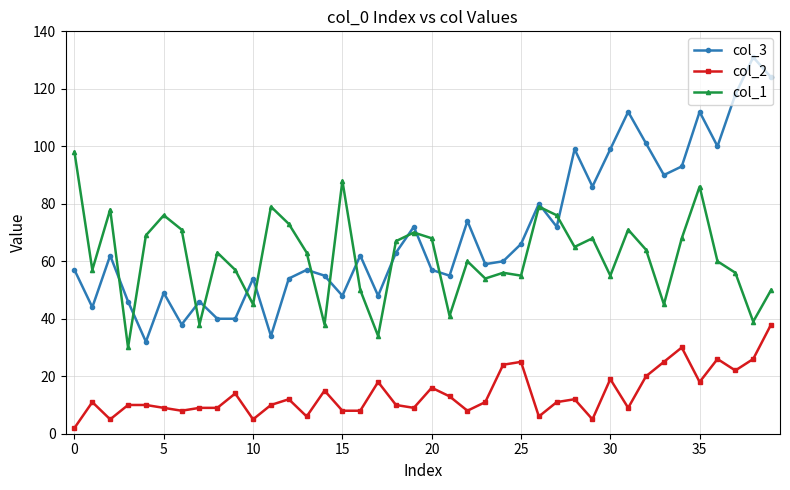

True or false: col_2 and col_1 cross at least once.

False